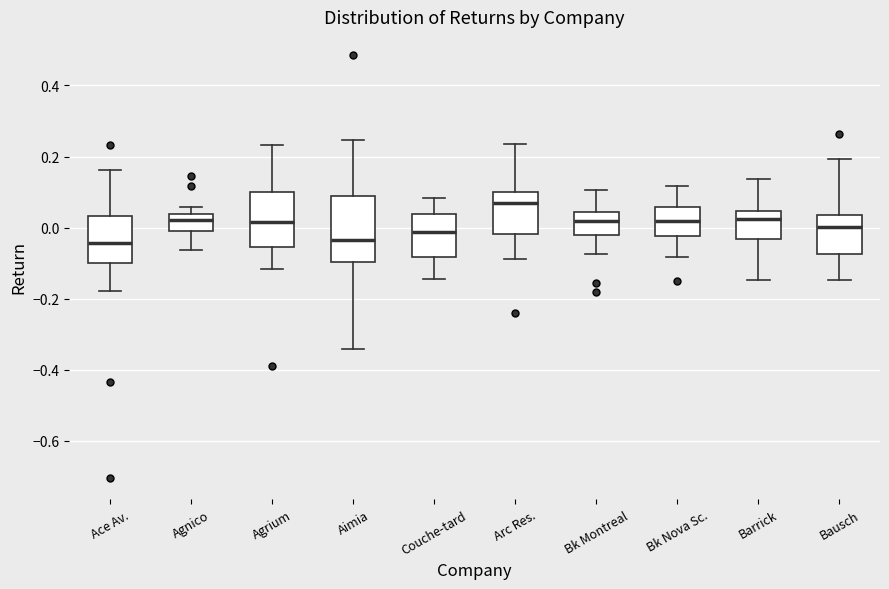

Where is the upper edge of the box for Arc Res. on the y-axis? The values are not printed on the chart, so give them approximately, as read against the axis.

0.10